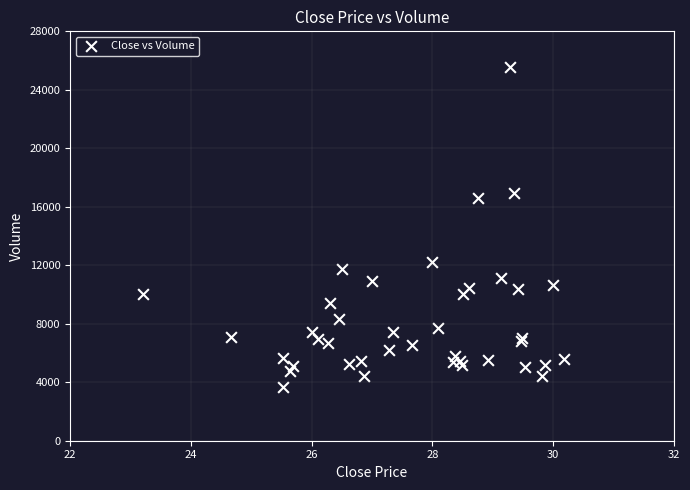

What Y value in the scatter plot is closest to 14596?

16597.2